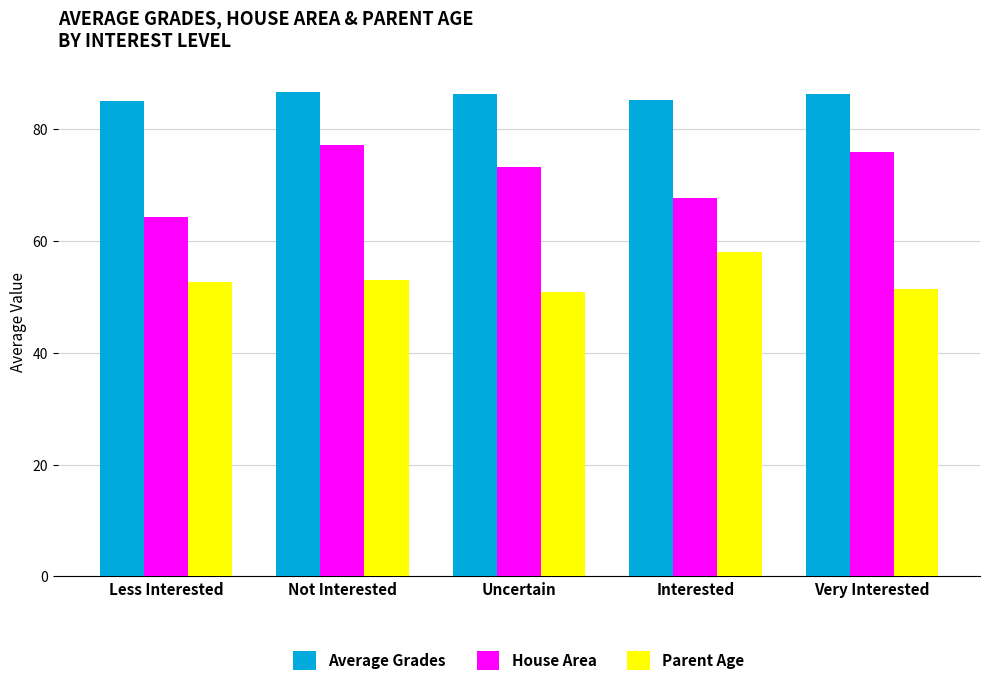

The value of House Area at Uncertain is 73.2. True or false?

True